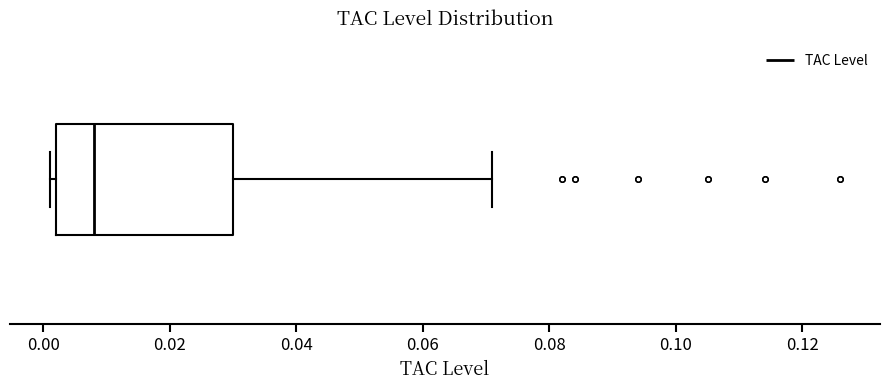

Transcribe this box plot: give where the median line is, the range the box spans, and where the two whiskers end, as read against the x-axis. The values are not printed on the chart, so give them approximately, as read against the axis.

median 0.008, box 0.002 to 0.030, whiskers 0.002 (just left of the box's left edge) to 0.072